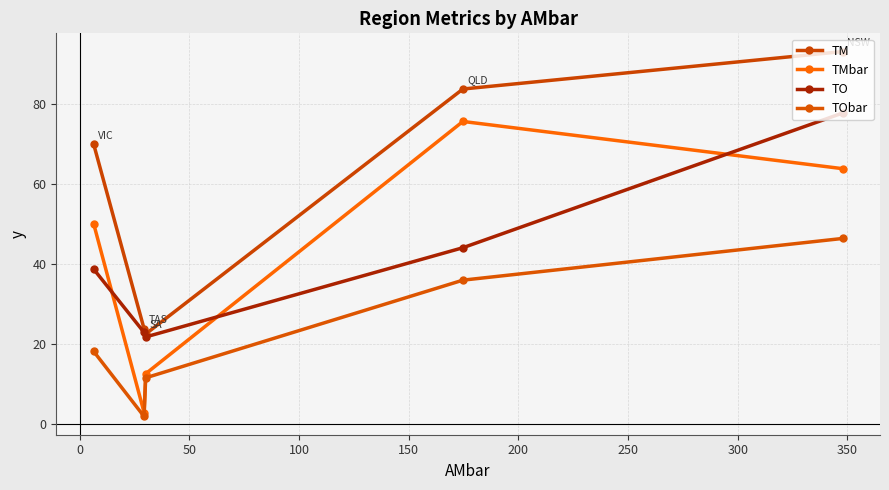

True or false: TObar has more than 1 interior local peaks.

False